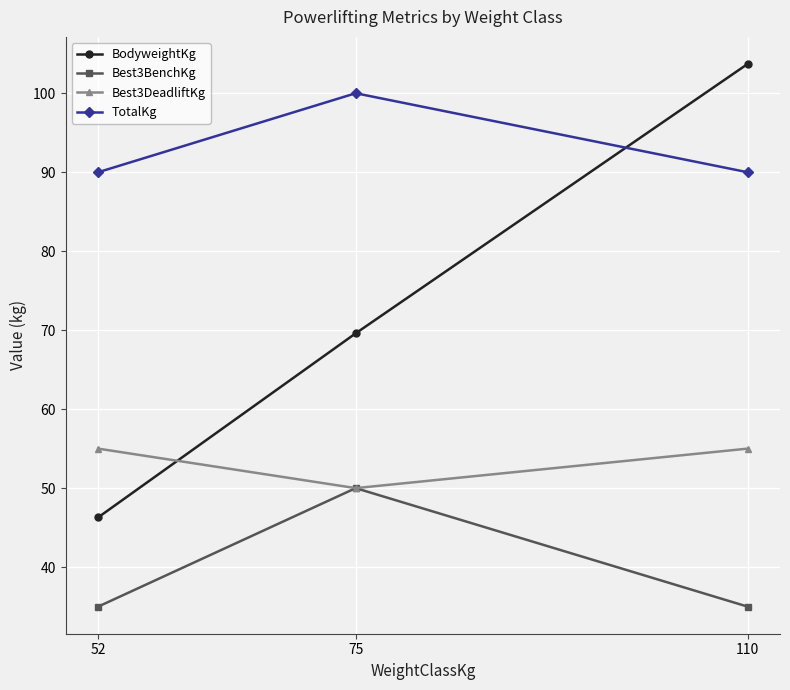

At which label does Best3BenchKg reach its peak?

75